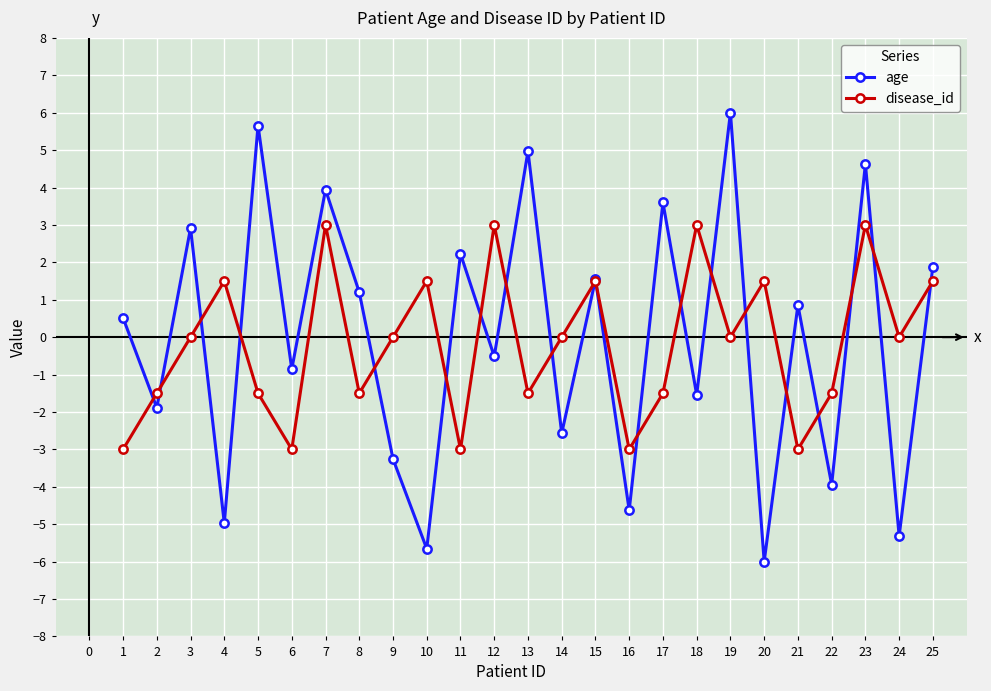

Where do disease_id and age first cross each other?

1 and 2